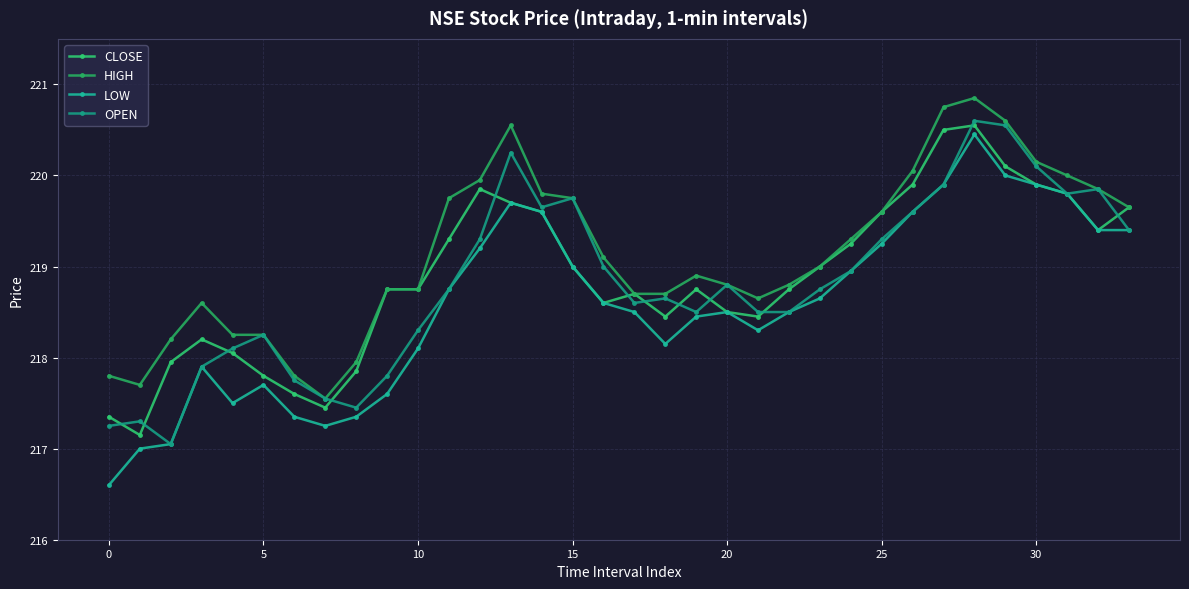

Count the number of categories in the chart.

34